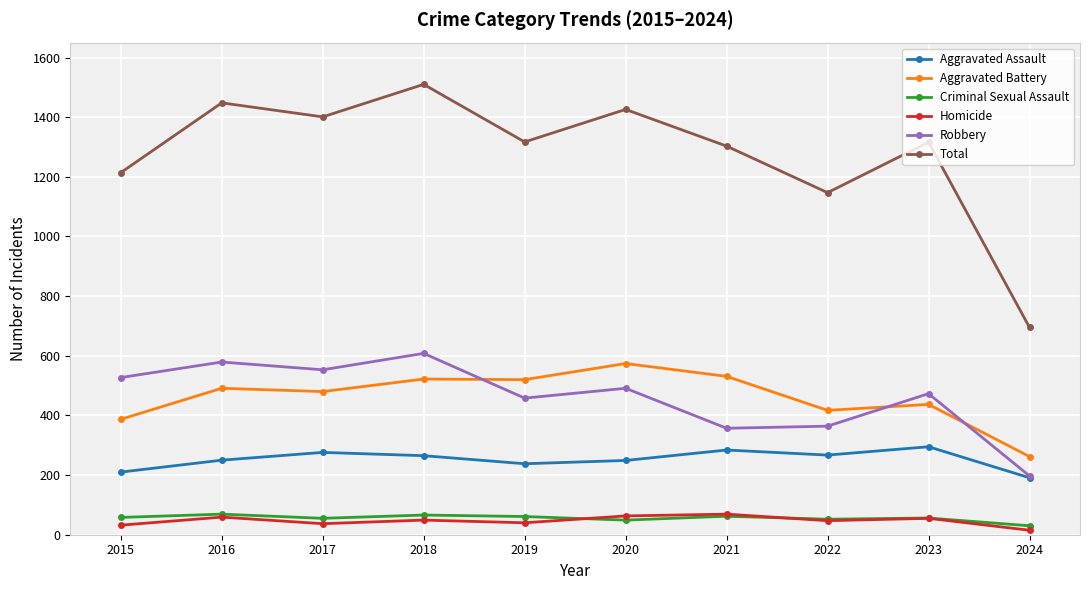

At which category does the chart reach its minimum across all series?

2024